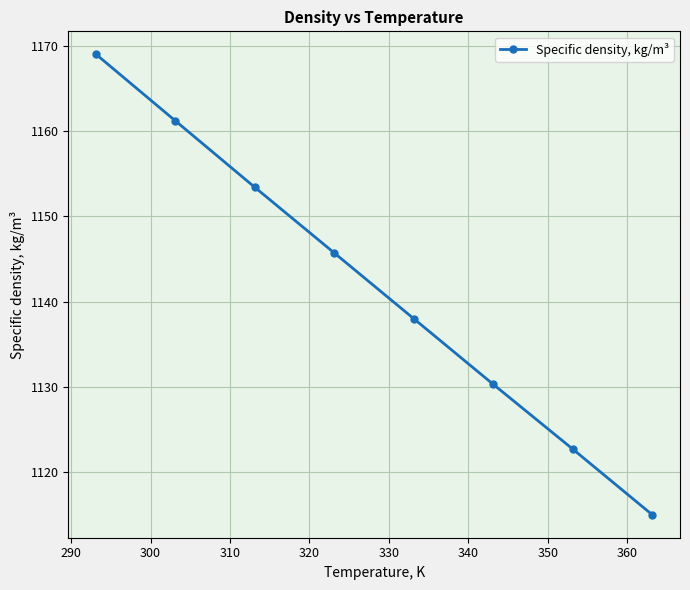

What is the minimum value shown in the chart?

1115.0